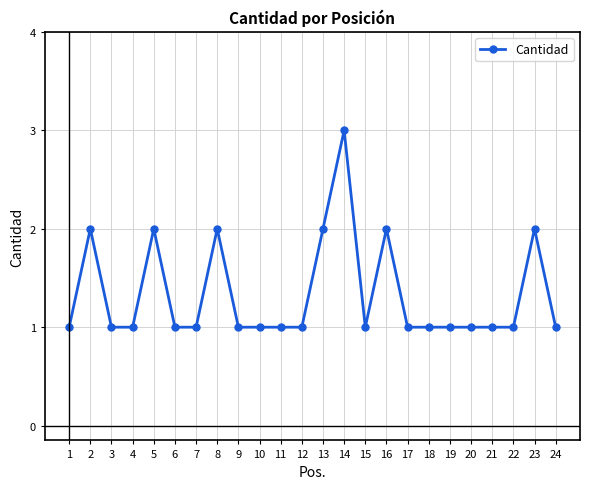

What is the difference between the values at 5 and 18?

1